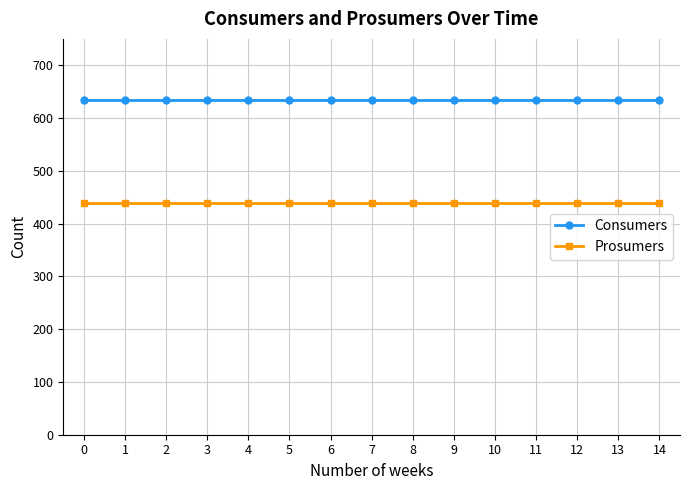

What are all the series names shown in the legend?

Consumers, Prosumers